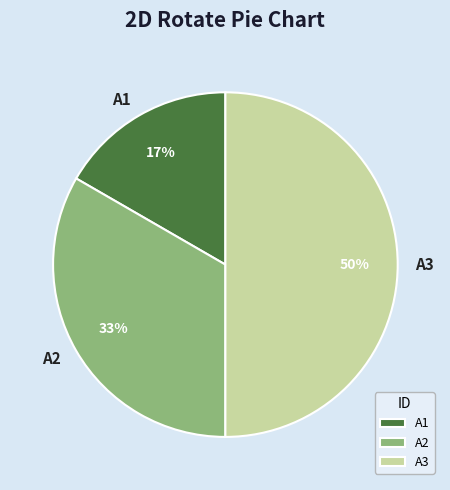

Does A1 represent more than half of the total?

No